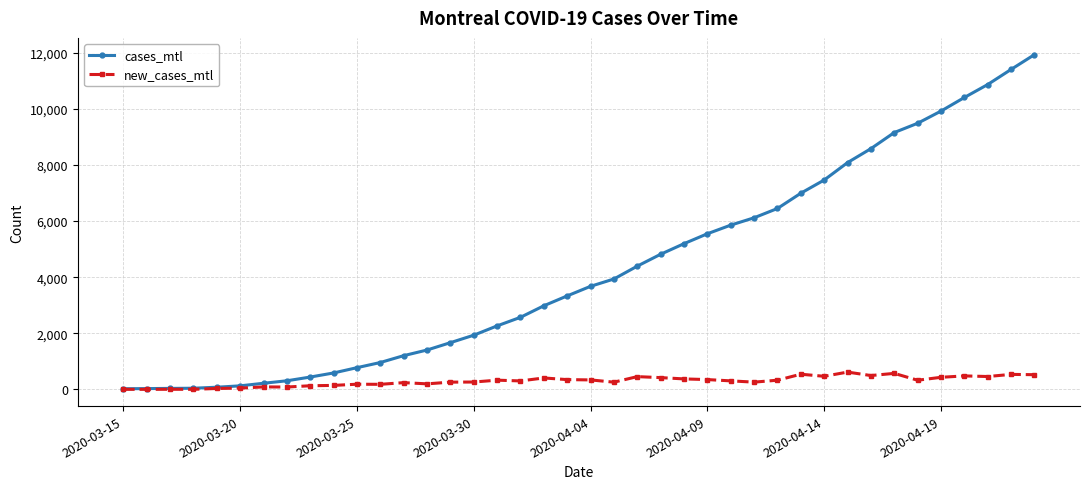

Which series has the largest range (max minus min)?

cases_mtl